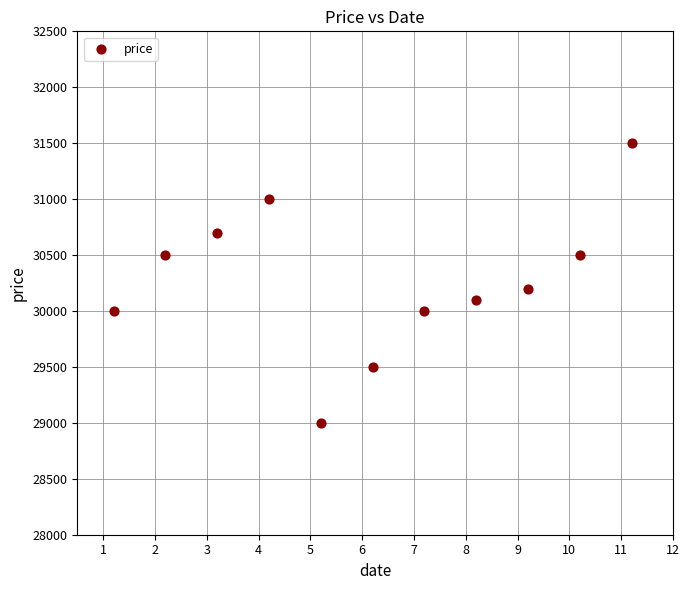

What is the average Y value?

30273